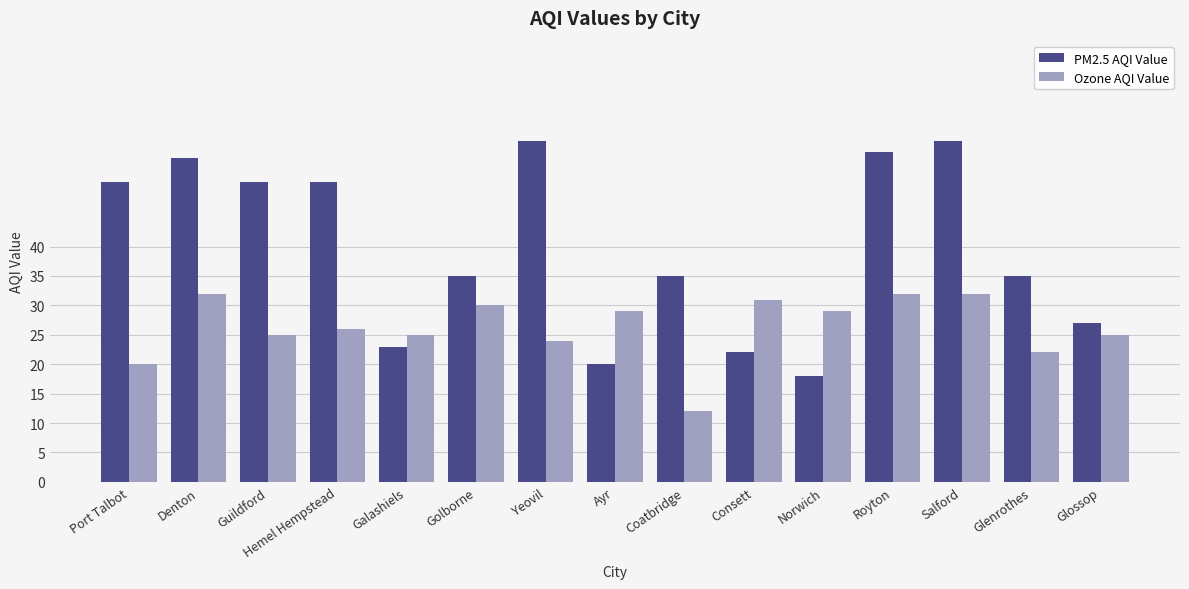

The PM2.5 AQI Value series shows 73 at Hemel Hempstead. True or false?

False